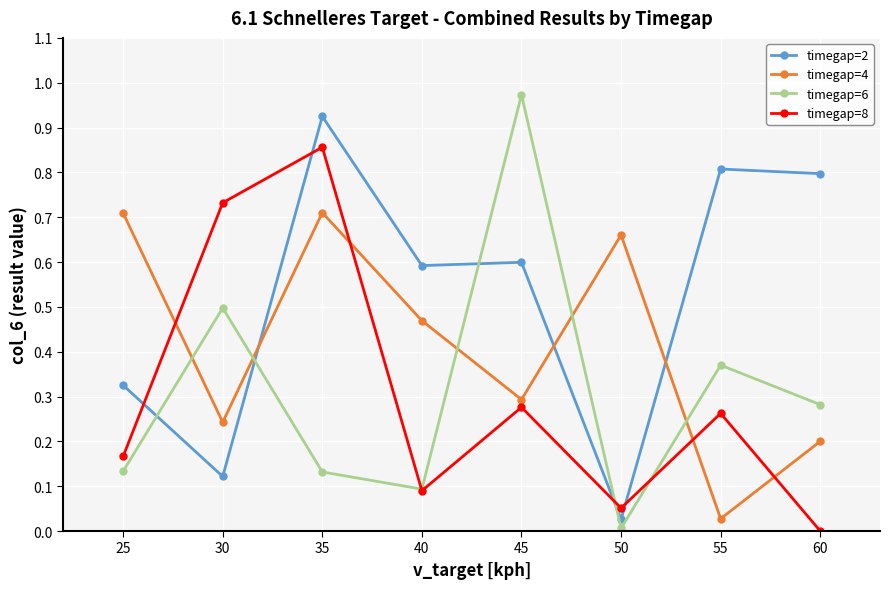

After their last crossing, which series has the higher values: timegap=8 or timegap=2?

timegap=2